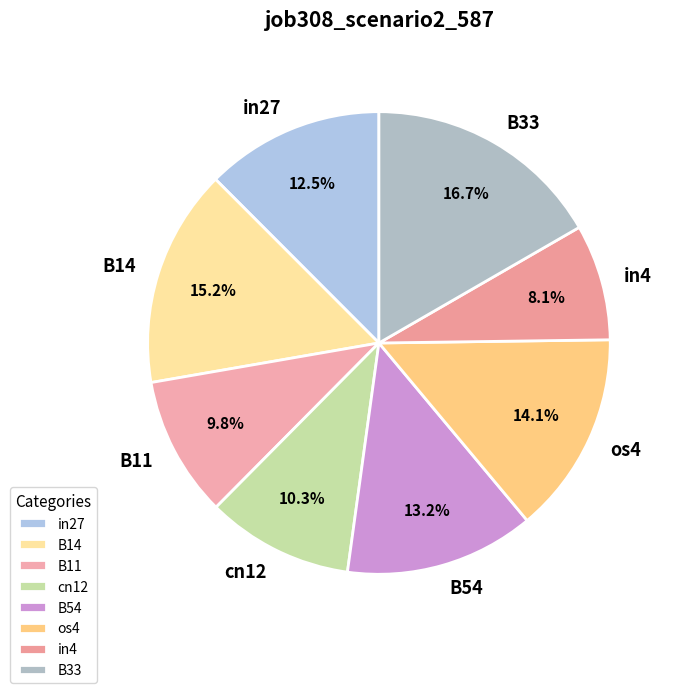

Between in27 and B54, which is larger?

B54